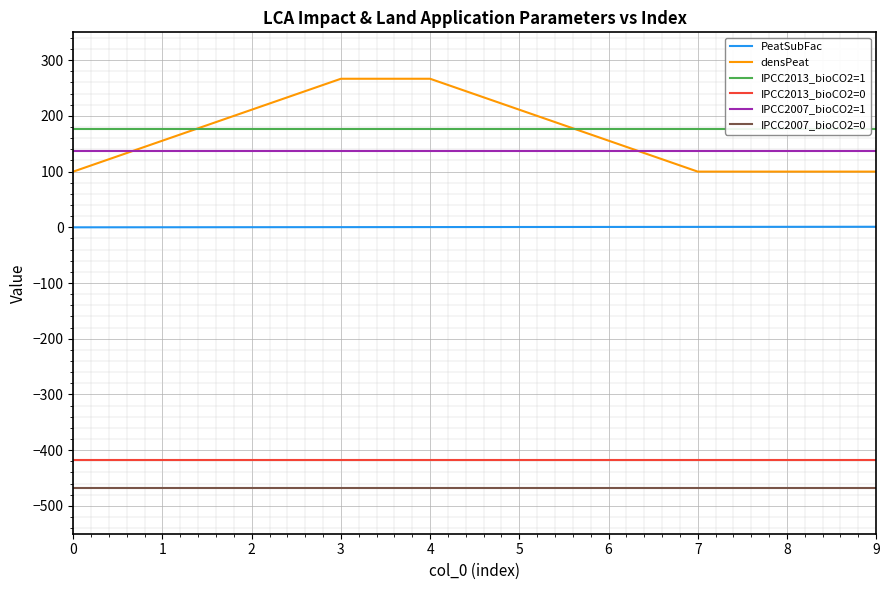

What is the value of the IPCC2007_bioCO2=0 point at the 4th from the left?

-468.0